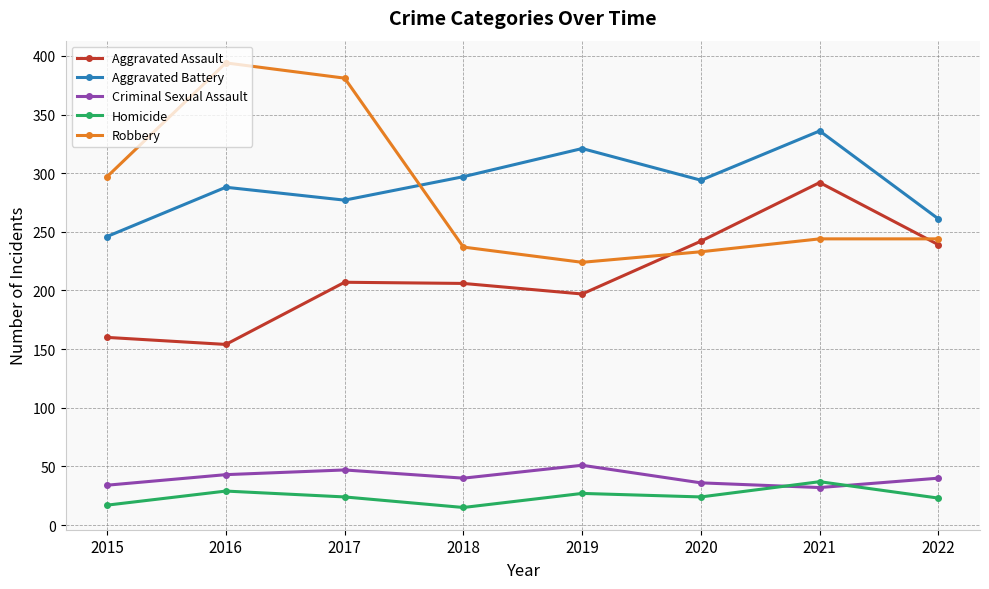

At which category does Criminal Sexual Assault reach its first local peak?

2017